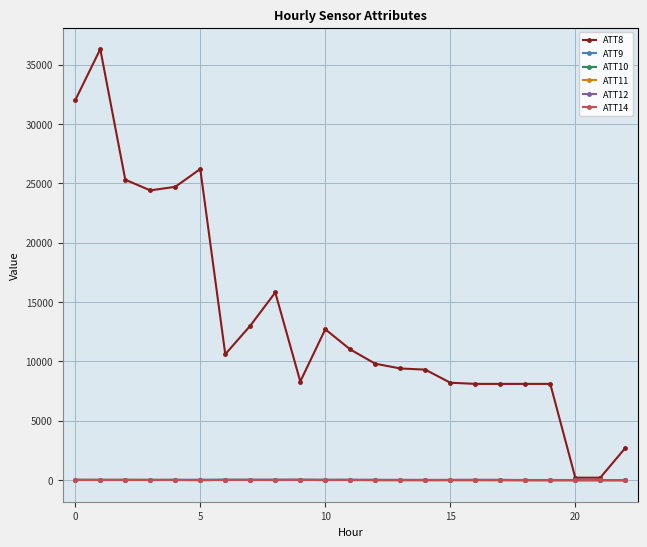

True or false: ATT9 has more than 0 interior local peaks.

True